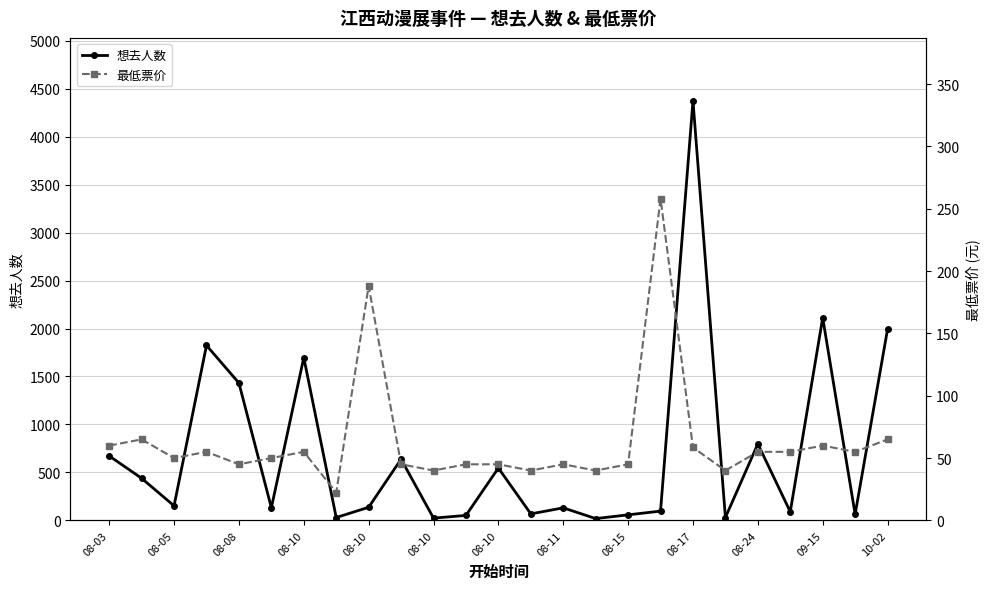

At how many categories does at least one series exceed 1691?

5